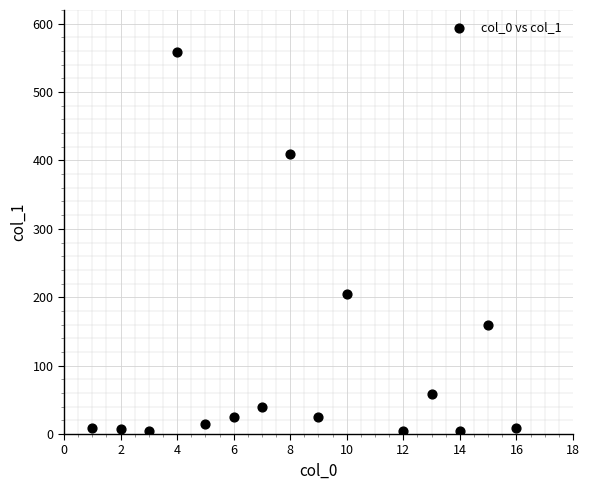

What Y value in the scatter plot is closest to 281?

204.7